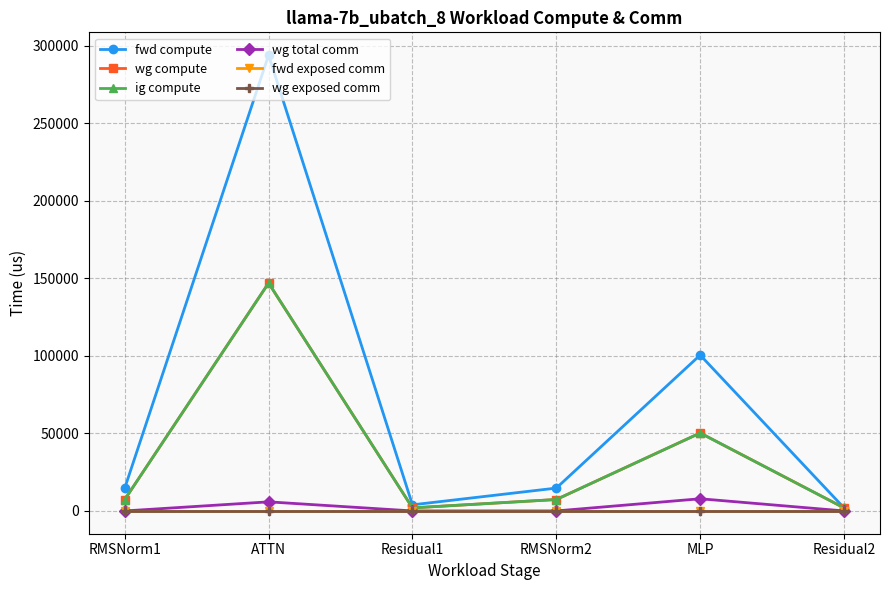

What position from the left is Residual1?

3